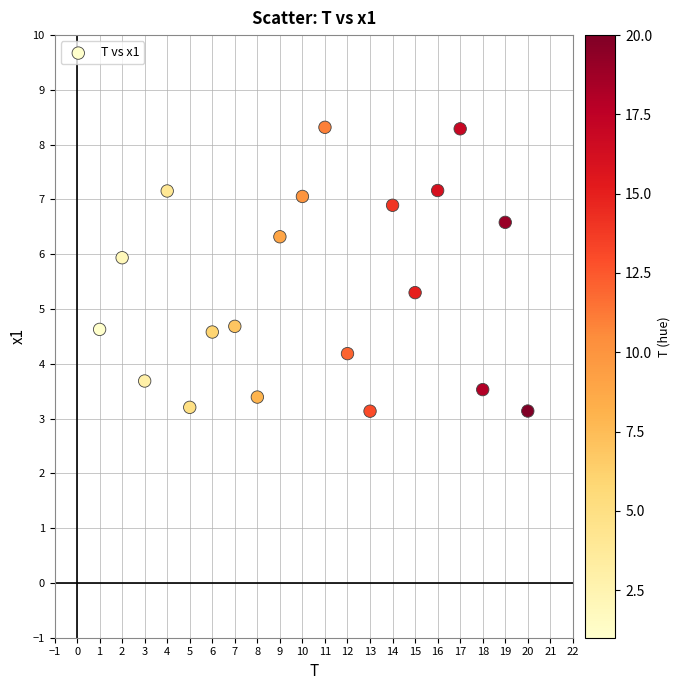

What is the range of X values (max minus min)?

19.0